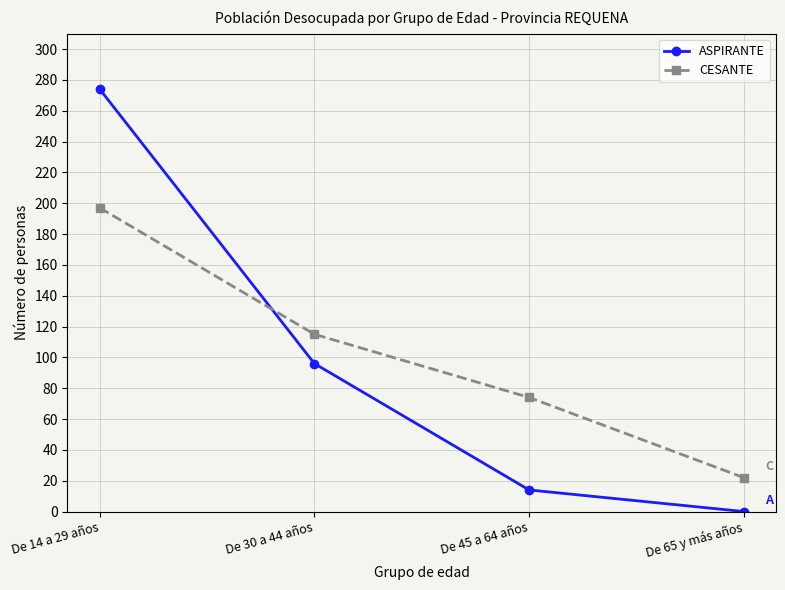

The value of CESANTE at De 45 a 64 años is 74. True or false?

True